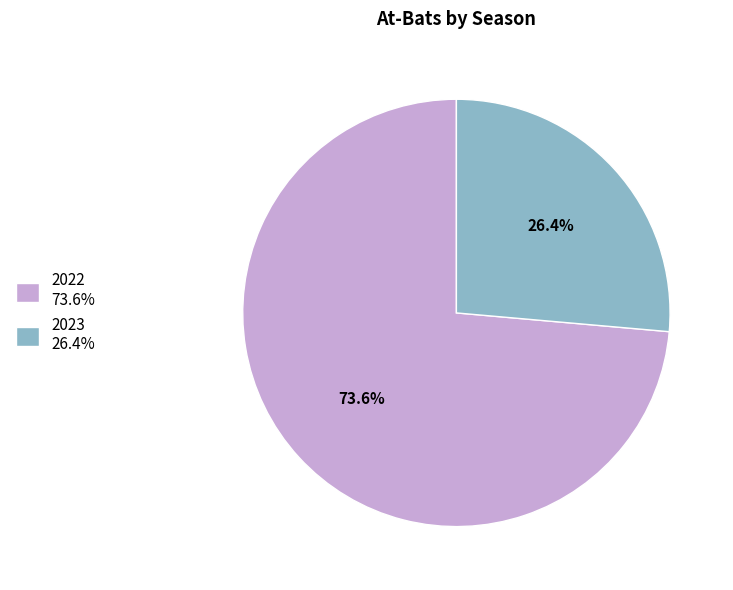

To the nearest percent, what portion does 2023 represent?

26%